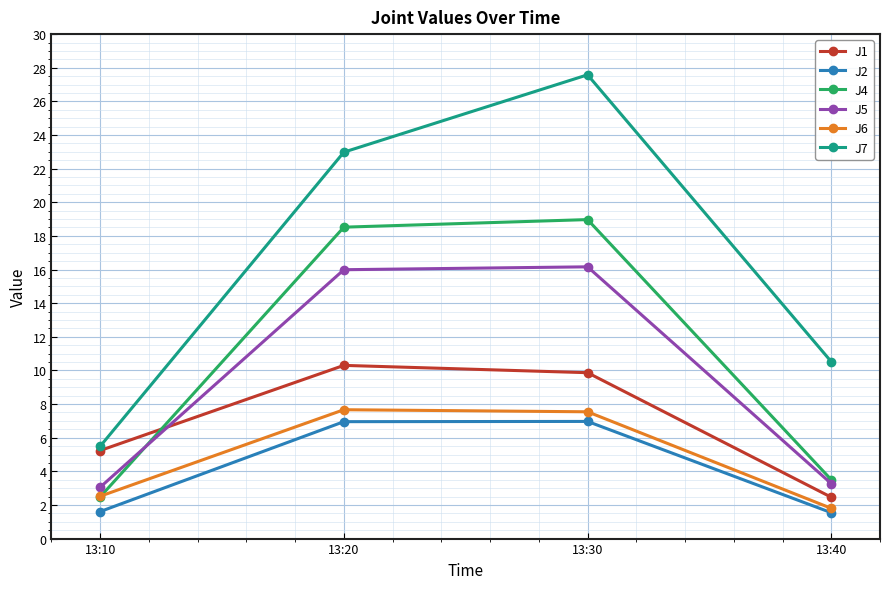

Where does the J5 series first go above 15?

13:20